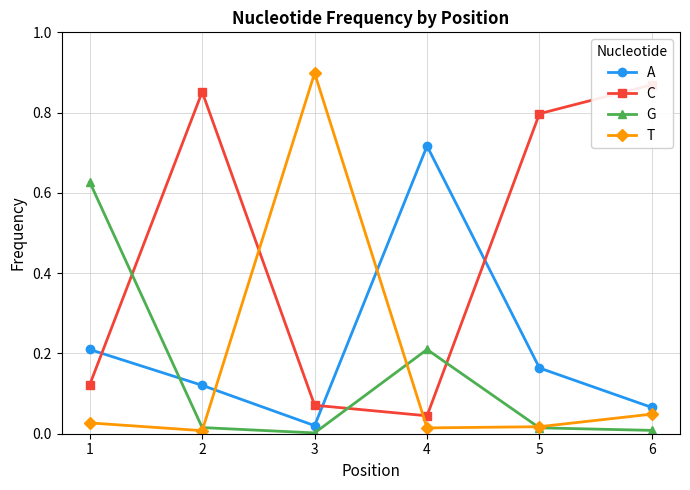

What is the difference between the A values at 3 and 1?

0.2